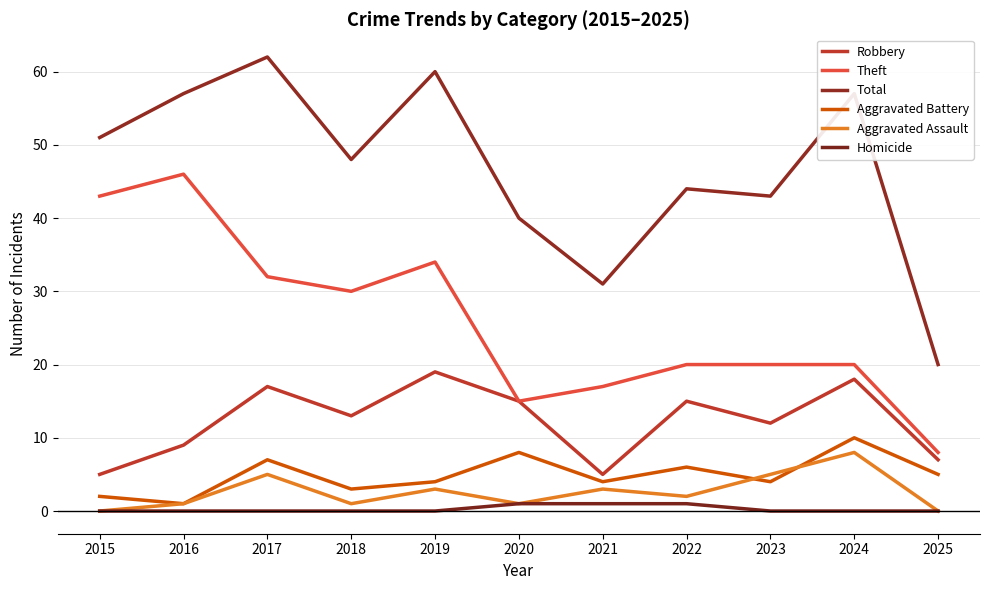

True or false: Homicide and Aggravated Assault intersect in this chart.

False